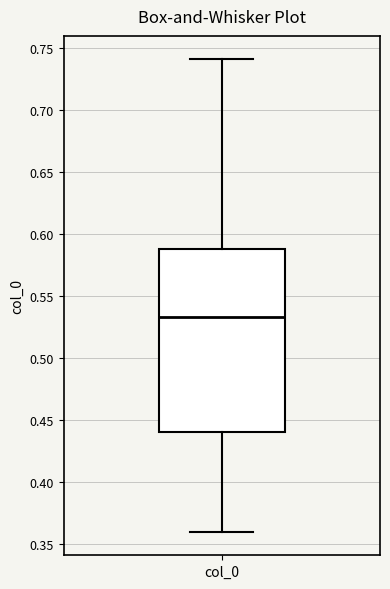

Read this box plot against the y-axis: the position of the median line, the range covered by the box, and the ends of both whiskers. The values are not printed on the chart, so give them approximately, as read against the axis.

median 0.535, box 0.440 to 0.585, whiskers 0.360 to 0.740